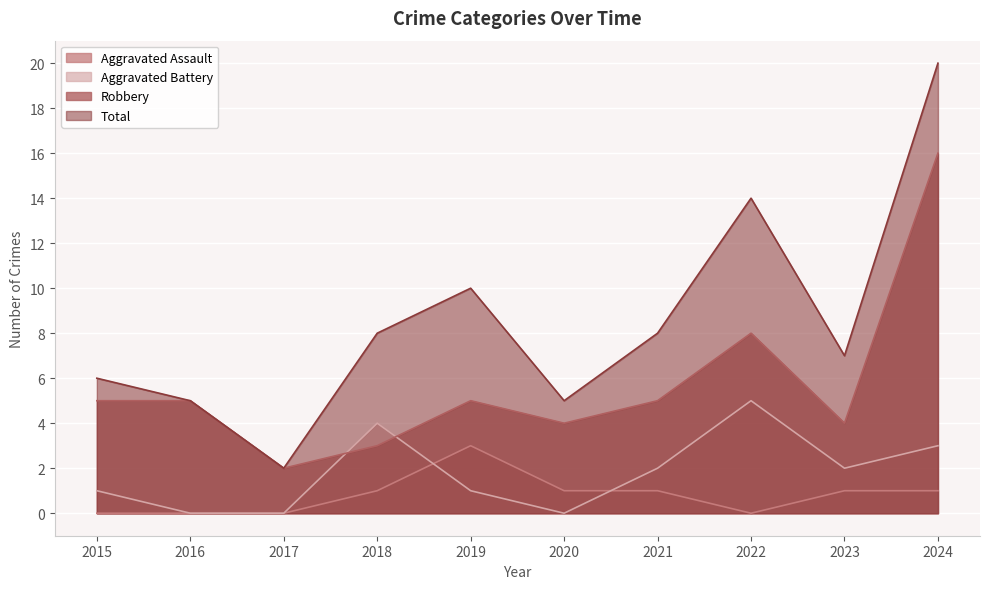

Reading left to right, extract all data points from this chart.

Aggravated Assault: 0	0	0	1	3	1	1	0	1	1
Aggravated Battery: 1	0	0	4	1	0	2	5	2	3
Robbery: 5	5	2	3	5	4	5	8	4	16
Total: 6	5	2	8	10	5	8	14	7	20